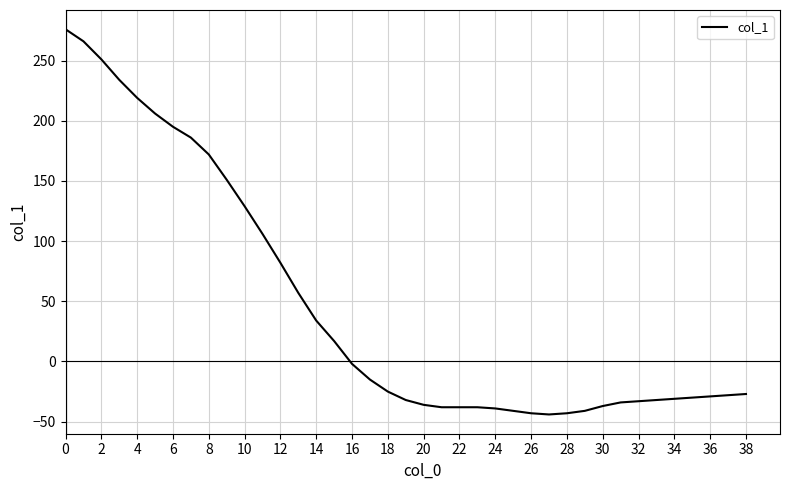

Does the chart have visible grid lines?

Yes